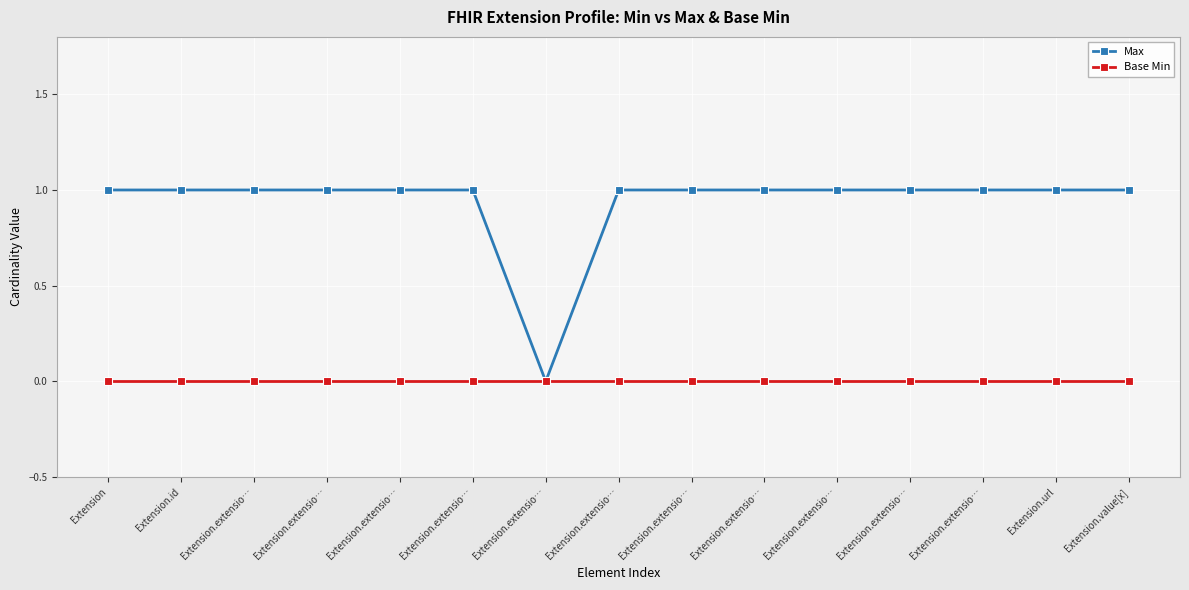

What is the average value of the Max series?

1